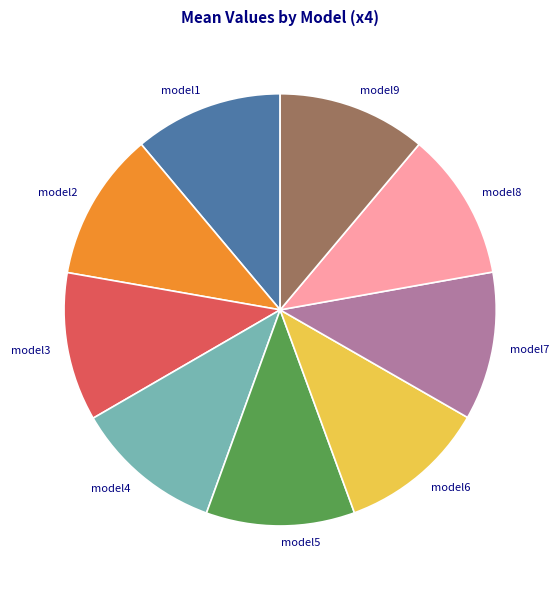

Is it true that model6 is 11% of the pie?

True